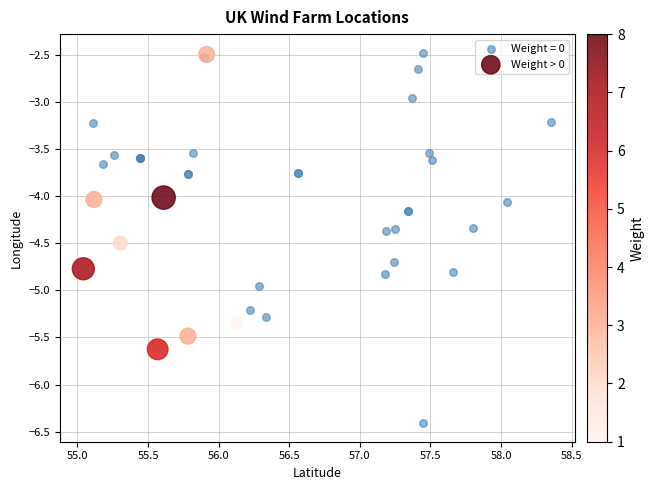

Which series contains the lowest Y value?

Weight = 0